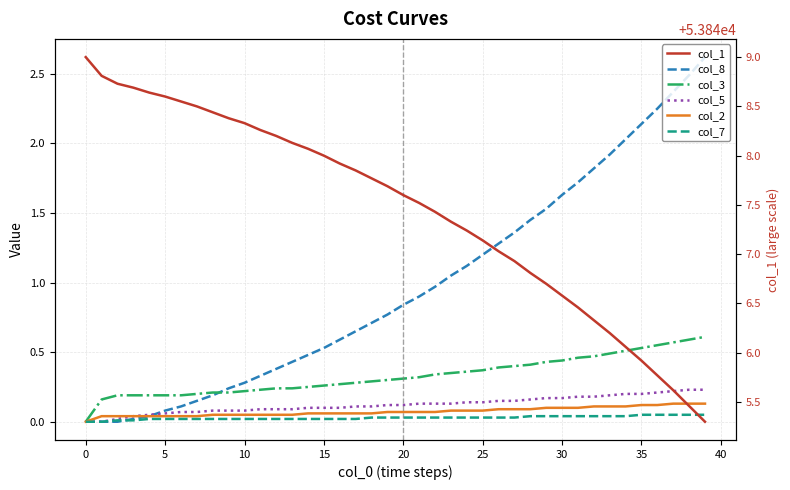

What are all the series names shown in the legend?

col_8, col_3, col_5, col_2, col_7, col_1